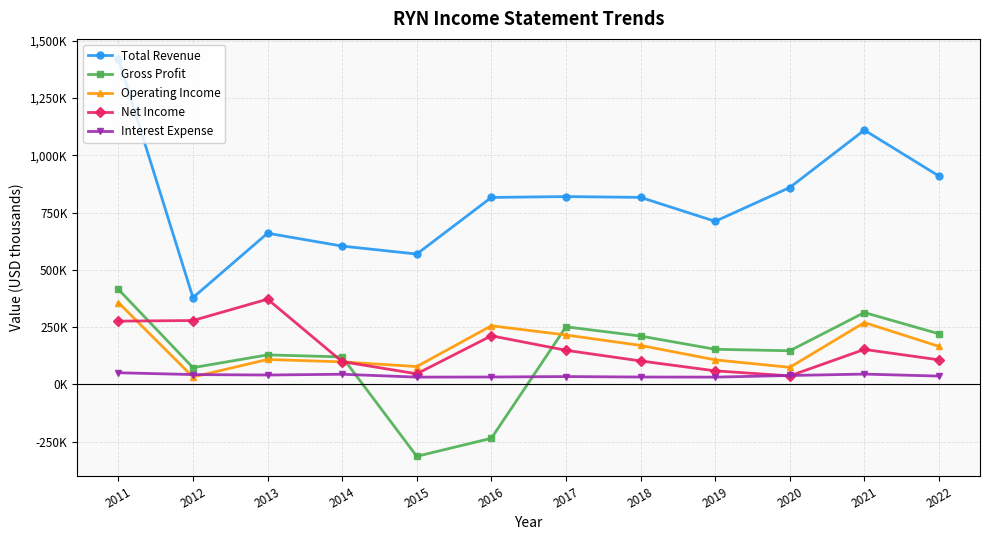

Is this an area chart (filled region under the line)?

No